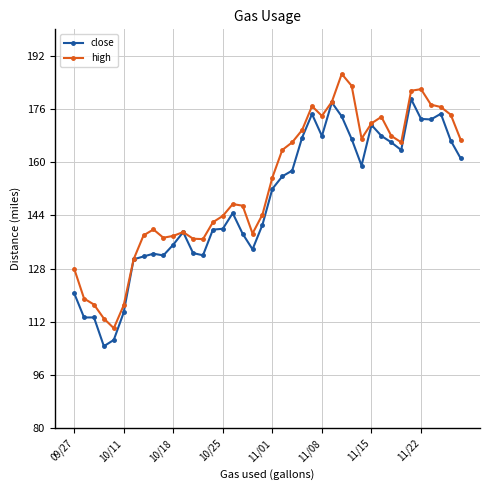

List the series in order of their peak value, lowest first.

close, high